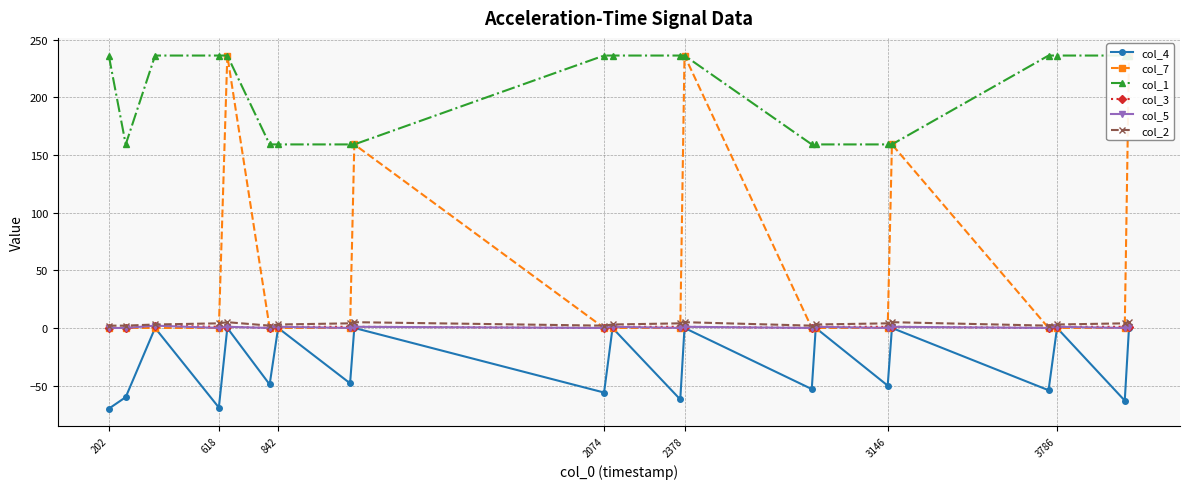

True or false: col_5 has more than 1 points higher than both neighbors.

True